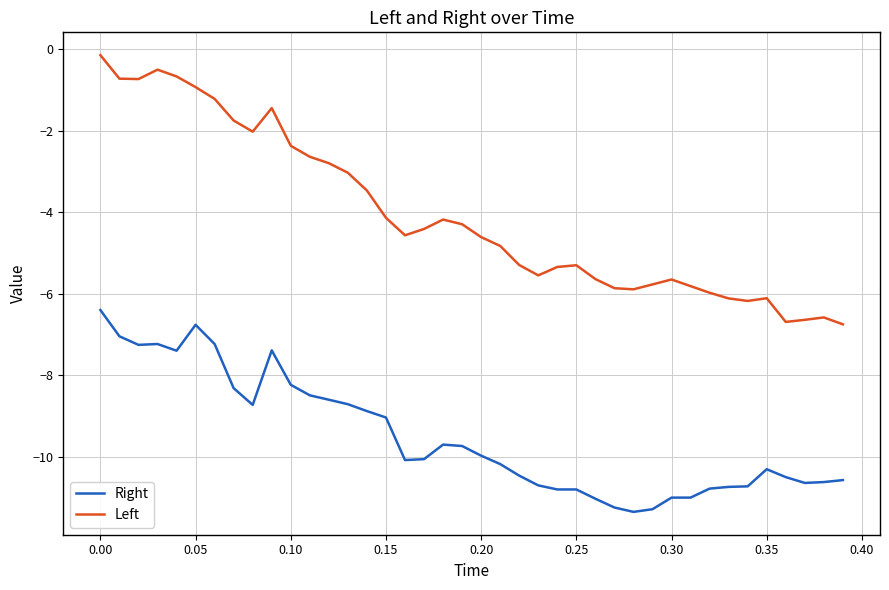

Which series has the widest spread of values?

Left